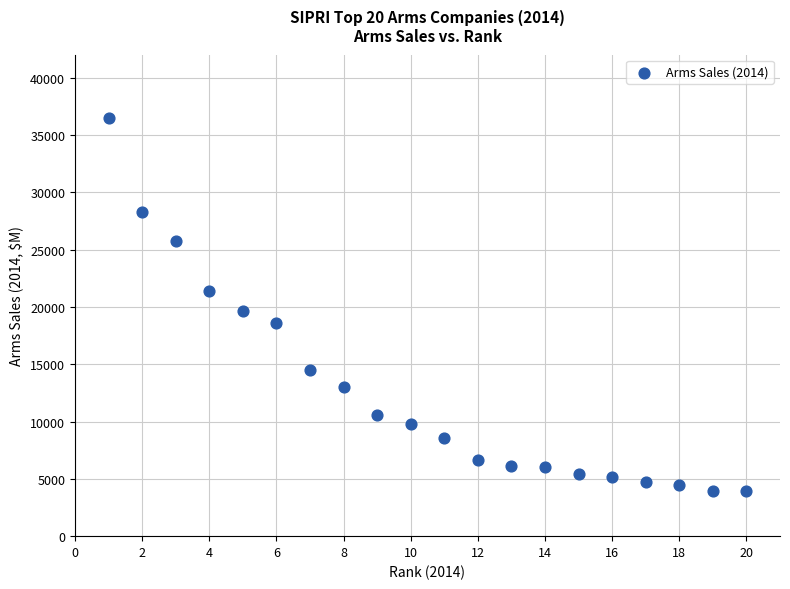

What is the range of Y values (max minus min)?

32560